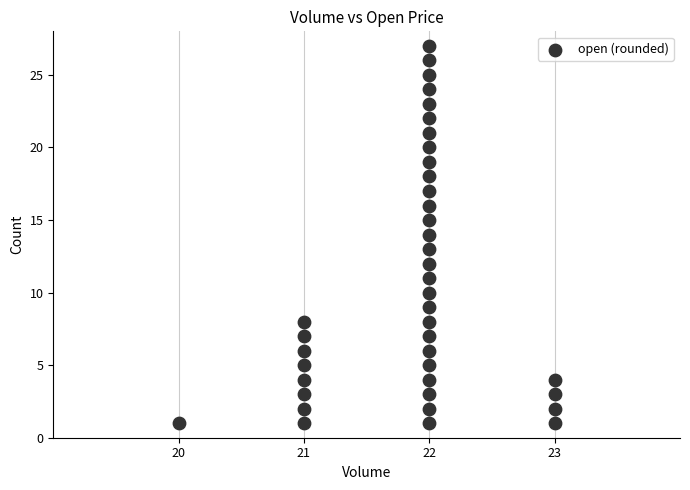

What is the range of X values (max minus min)?

3